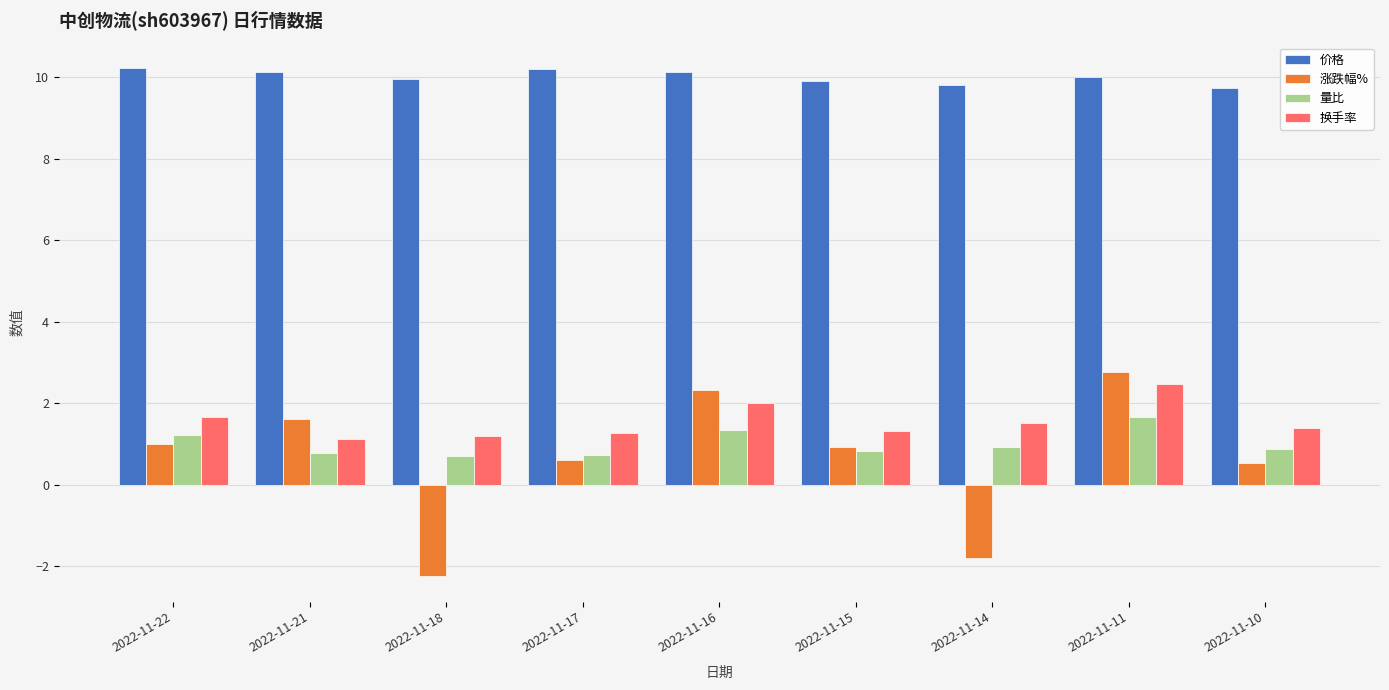

What is the difference between the second highest and minimum values in the 换手率 series?

0.9